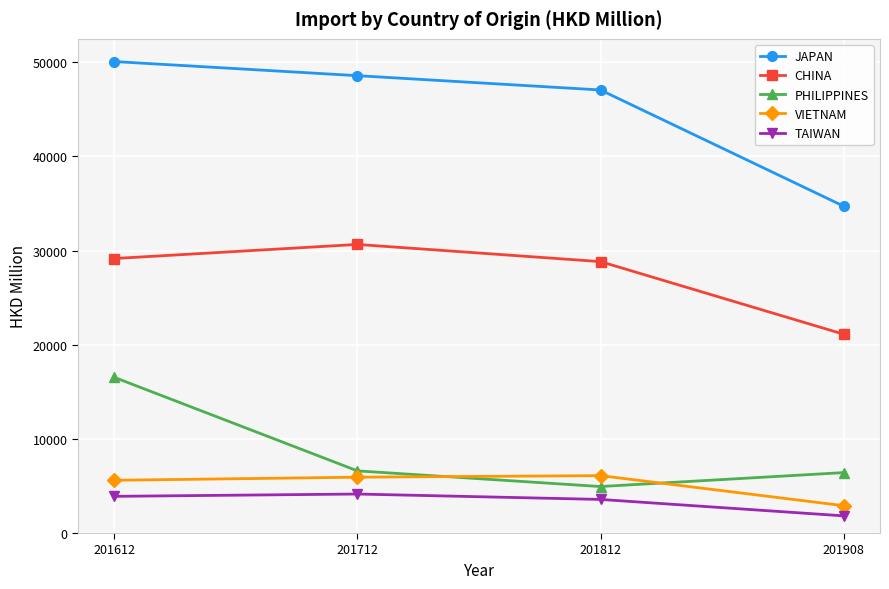

True or false: VIETNAM and TAIWAN intersect in this chart.

False